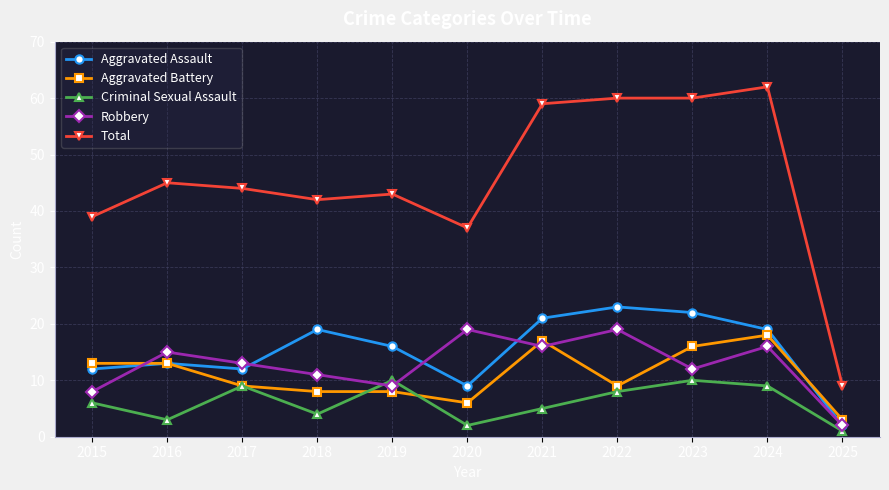

What is the sum of the Total values at 2021 and 2018?

101